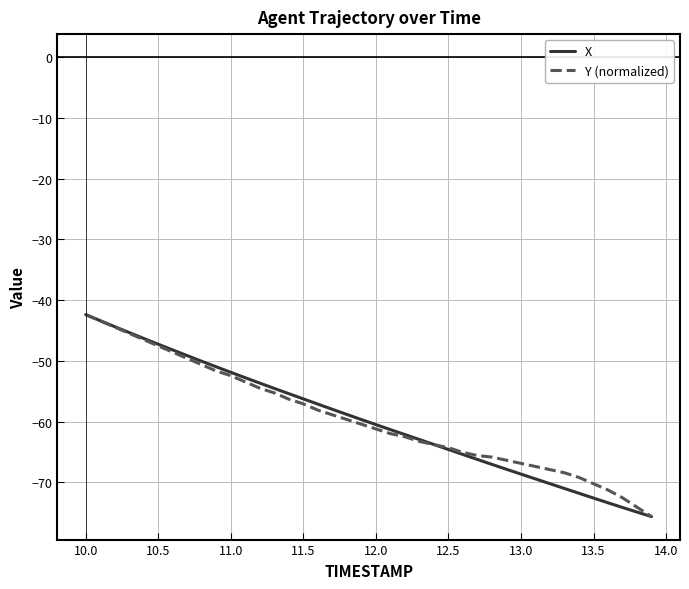

What is the maximum value shown in the chart?

-42.4